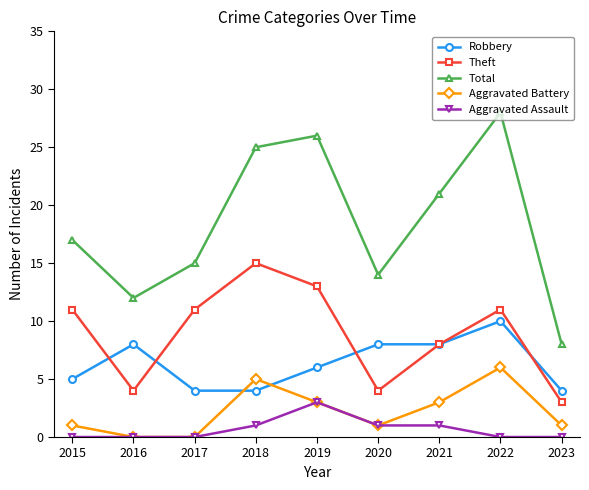

What is the difference between the second highest and second lowest values in the Aggravated Assault series?

1